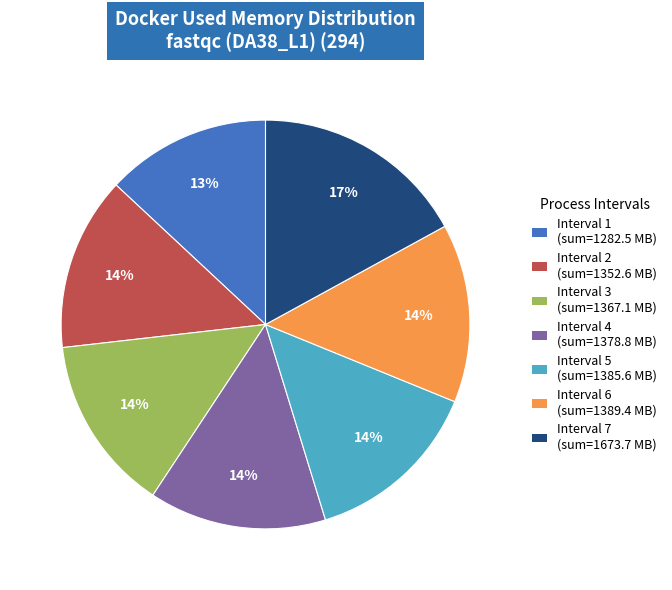

What is the largest slice in the pie chart?

Interval 7 (sum=1673.7 MB)